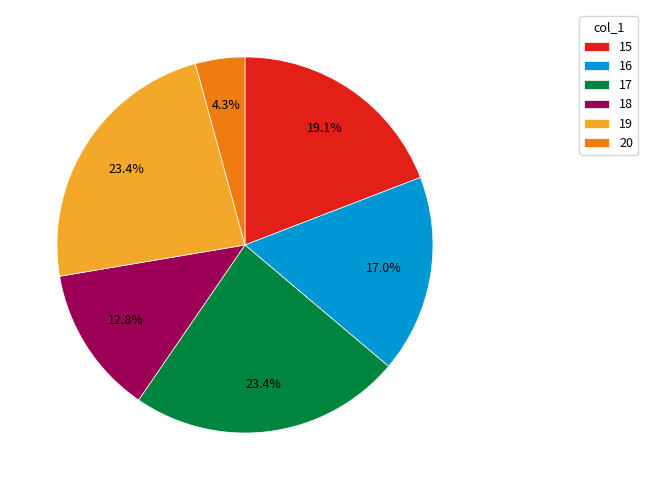

Is there a majority slice in this chart?

No